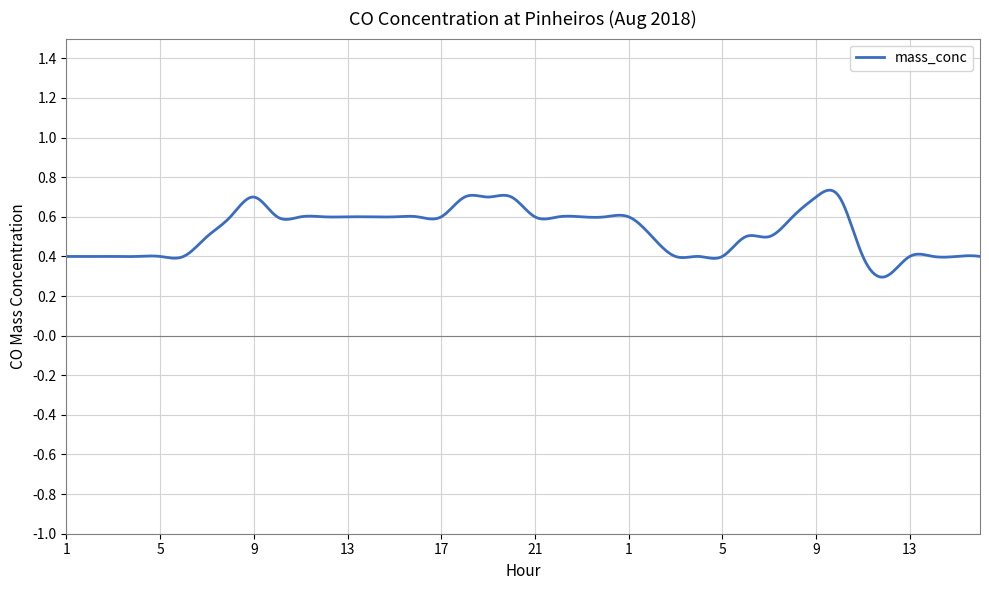

True or false: there are more than 0 points higher than both neighbors.

True